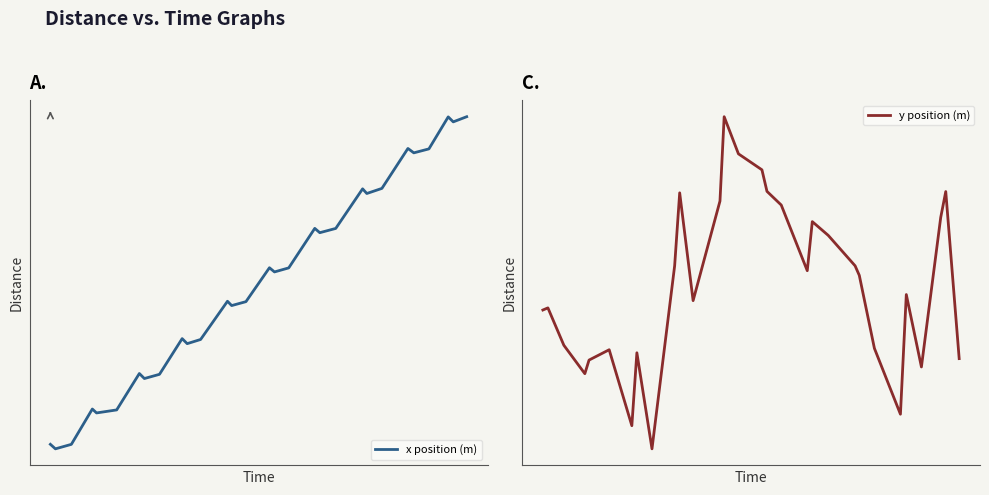

Rank the series by their maximum value, from highest to lowest.

x position (m), y position (m)